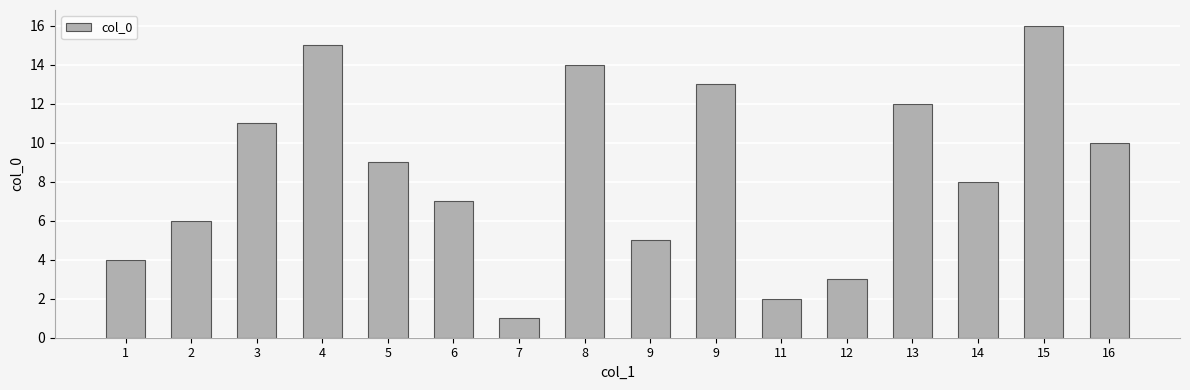

How many bars are there in total?

16